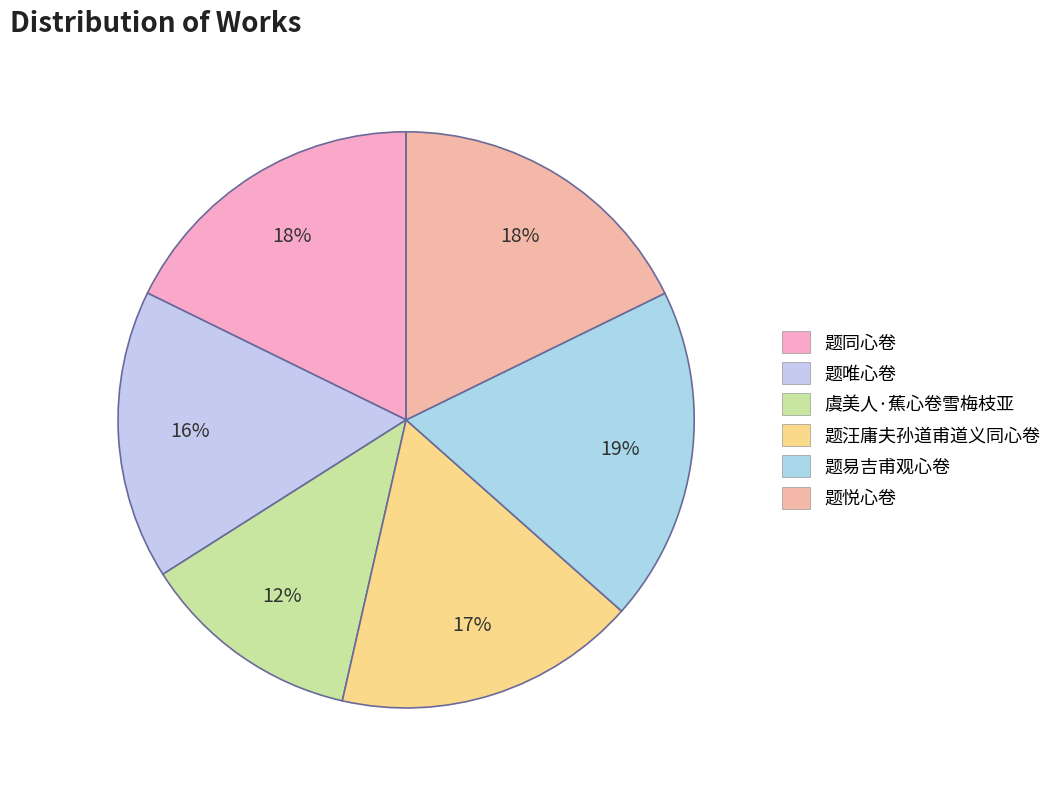

To the nearest percent, what is the average slice percentage?

17%